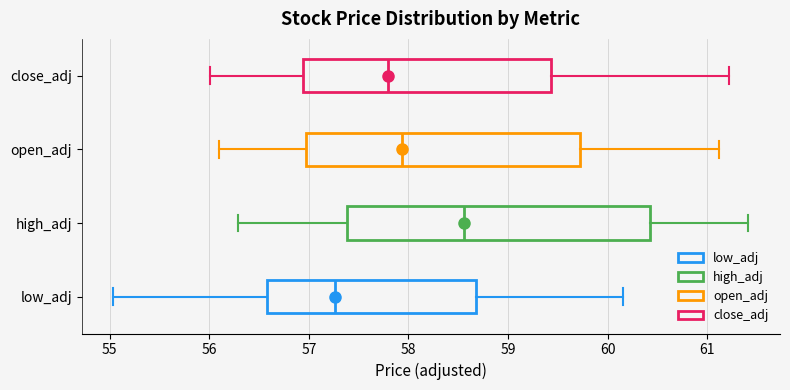

Which box's median line is the furthest to the right?

high_adj